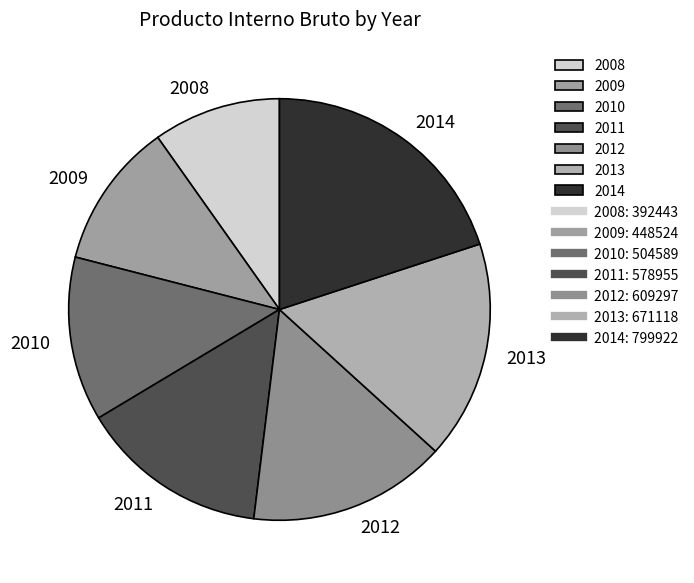

Is the sum of 2011 and 2012 greater than half?

No